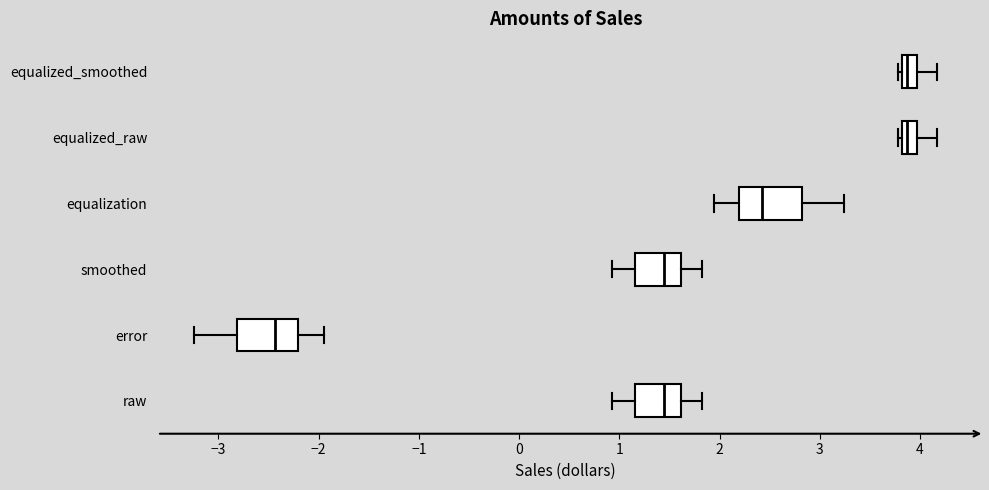

Reading bottom to top, read every box against the x-axis: the position of its median line, the range the box covers, and the ends of its whiskers. The values are not printed on the chart, so give them approximately, as read against the axis.

raw: median 1.5, box 1.2 to 1.6, whiskers 0.9 to 1.8
error: median -2.4, box -2.8 to -2.2, whiskers -3.2 to -1.9
smoothed: median 1.5, box 1.2 to 1.6, whiskers 0.9 to 1.8
equalization: median 2.4, box 2.2 to 2.8, whiskers 2.0 to 3.2
equalized_raw: median 3.9, box 3.8 to 4.0, whiskers 3.8 (just left of the box's left edge) to 4.2
equalized_smoothed: median 3.9, box 3.8 to 4.0, whiskers 3.8 (just left of the box's left edge) to 4.2